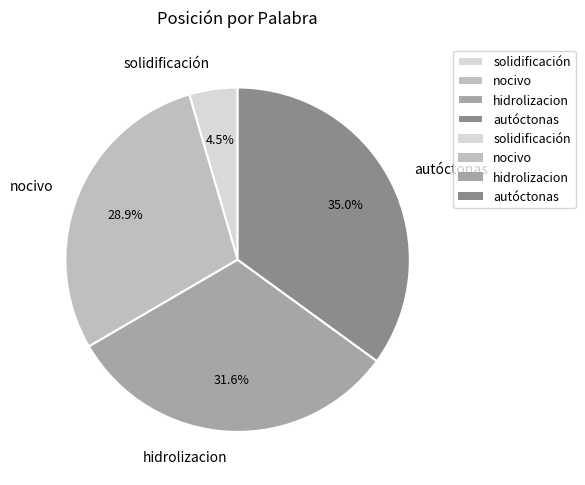

To the nearest percent, what portion does nocivo represent?

29%